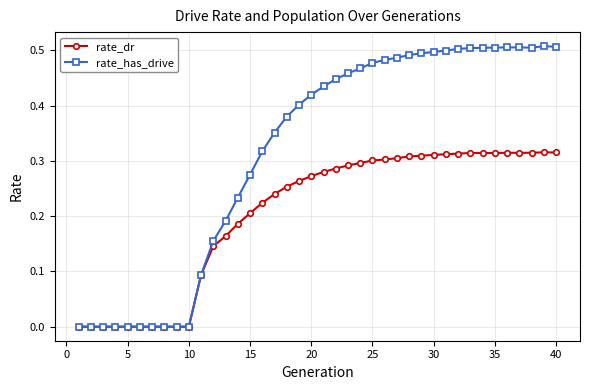

Which series has the largest total across all categories?

rate_has_drive